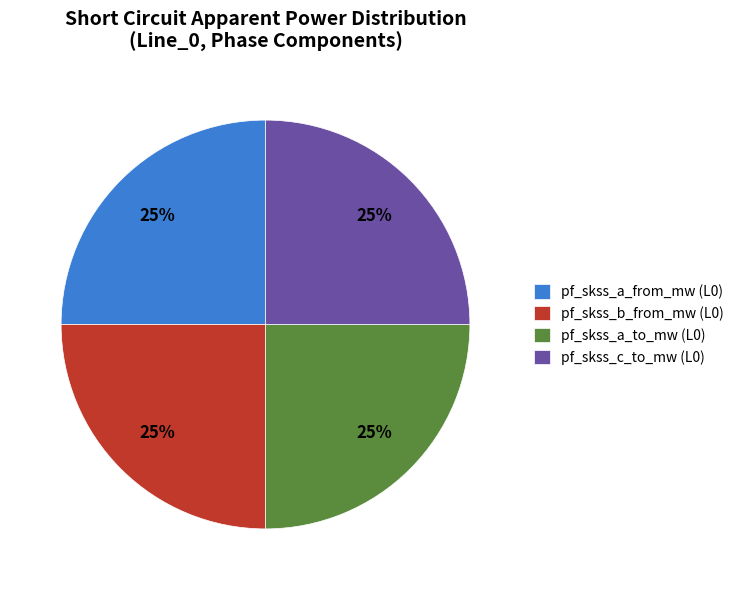

Does any single category account for the majority?

No